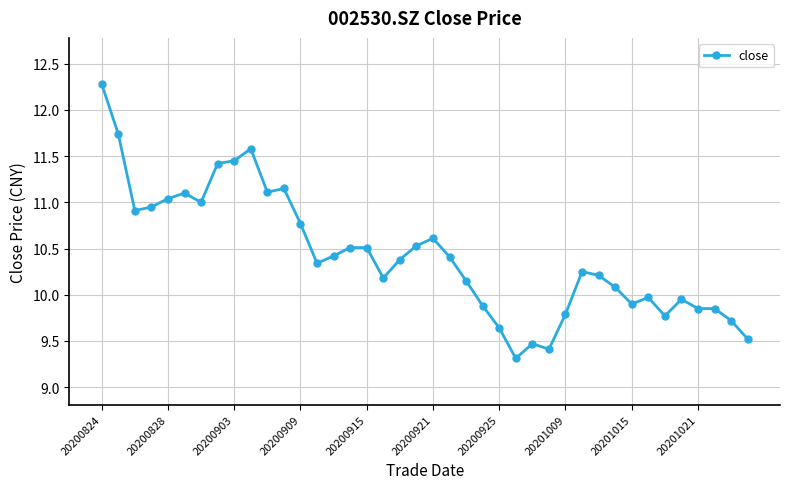

What is the difference between the maximum and minimum values?

3.0